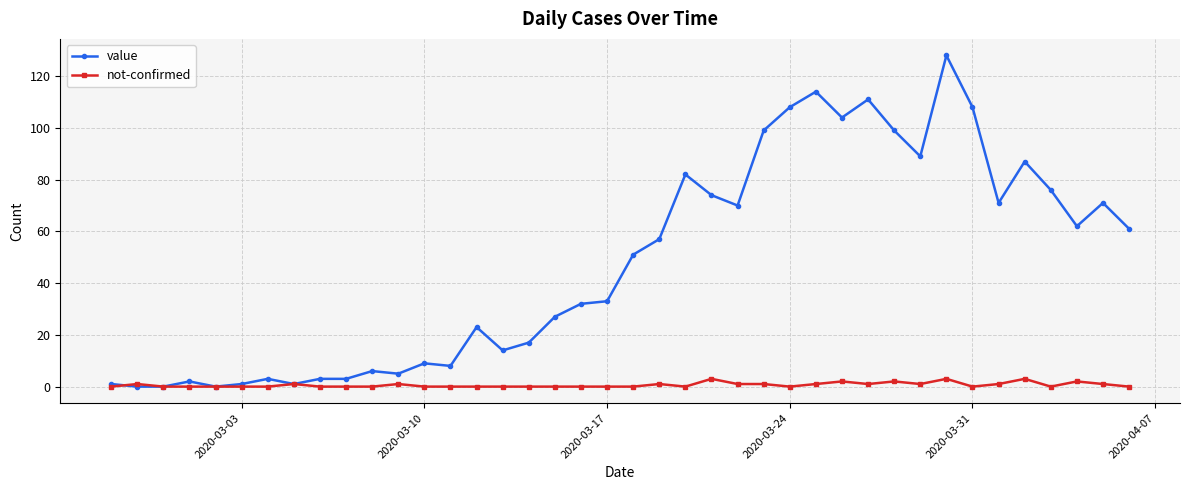

Rank the series by their maximum value, from highest to lowest.

value, not-confirmed